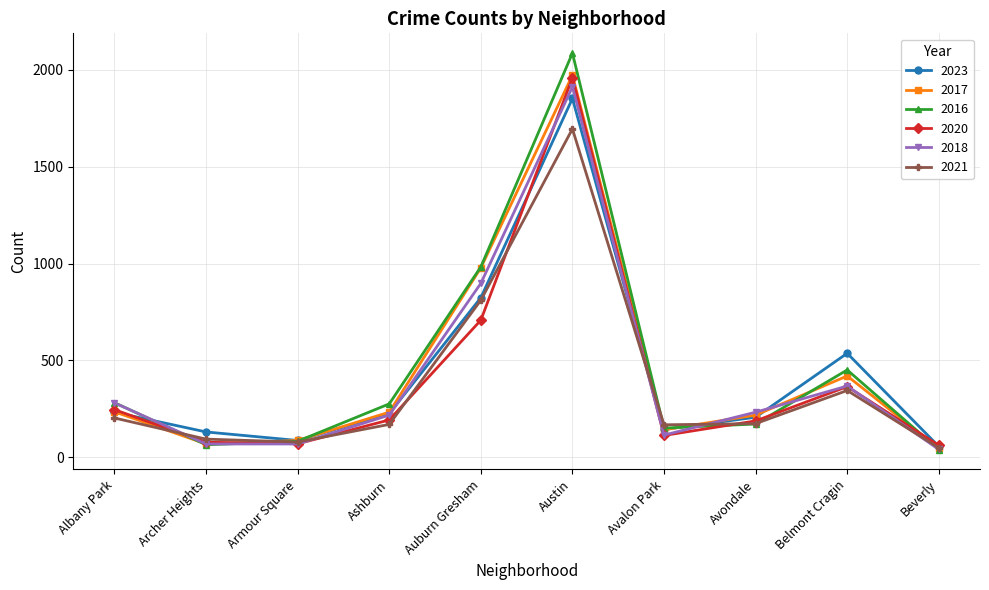

Which category has the lowest value in the 2017 series?

Beverly